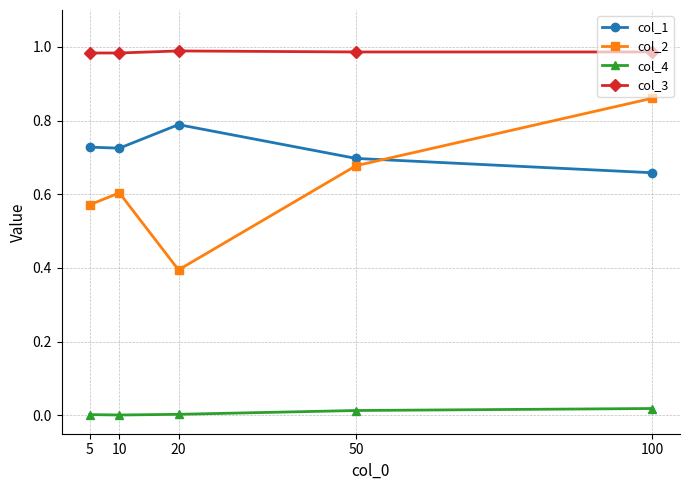

Does the chart display data point markers on the line(s)?

Yes